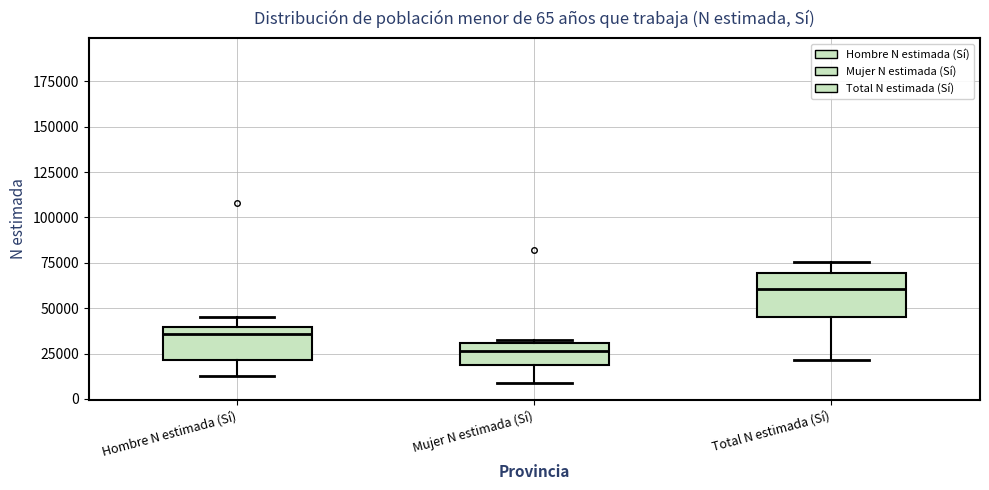

Which box has the highest median line?

Total N estimada (Sí)